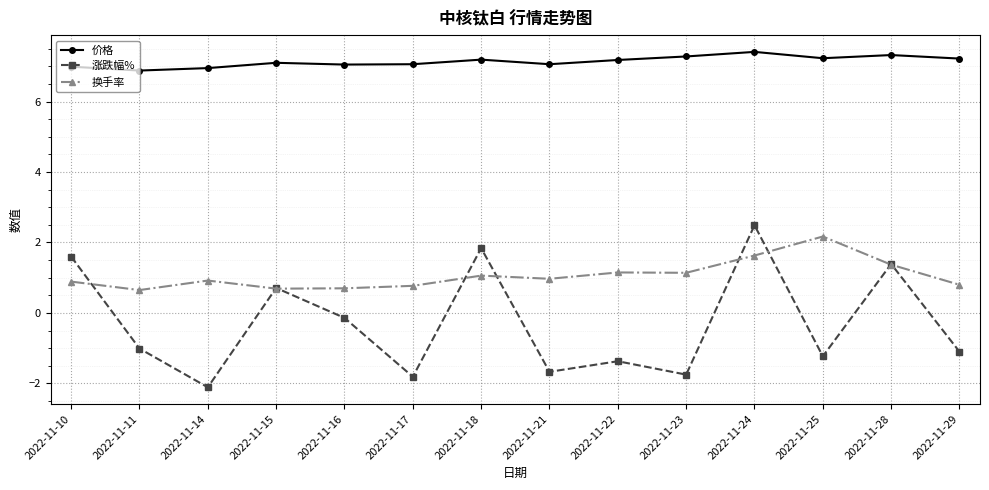

How many values in the 涨跌幅% series are below -1?

8